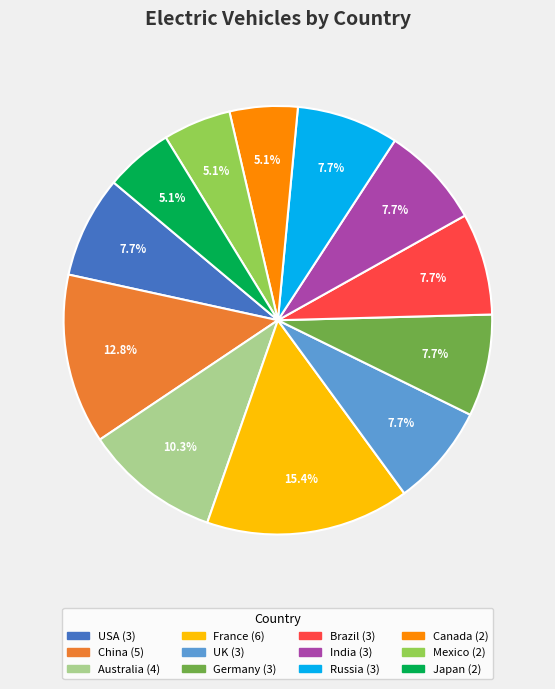

Is there any slice that represents more than half of the pie?

No